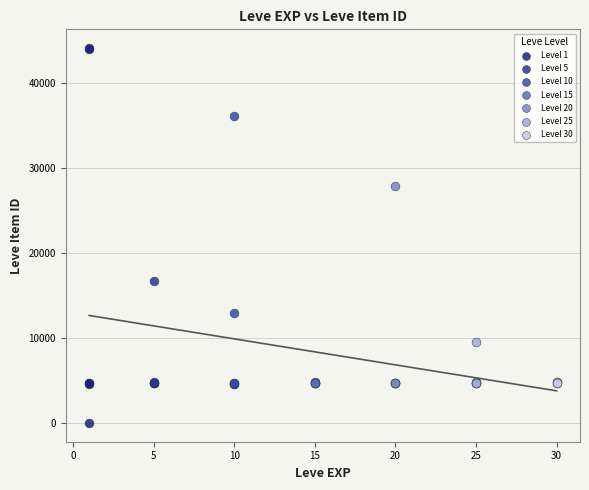

Which series contains the highest Y value?

Level 1